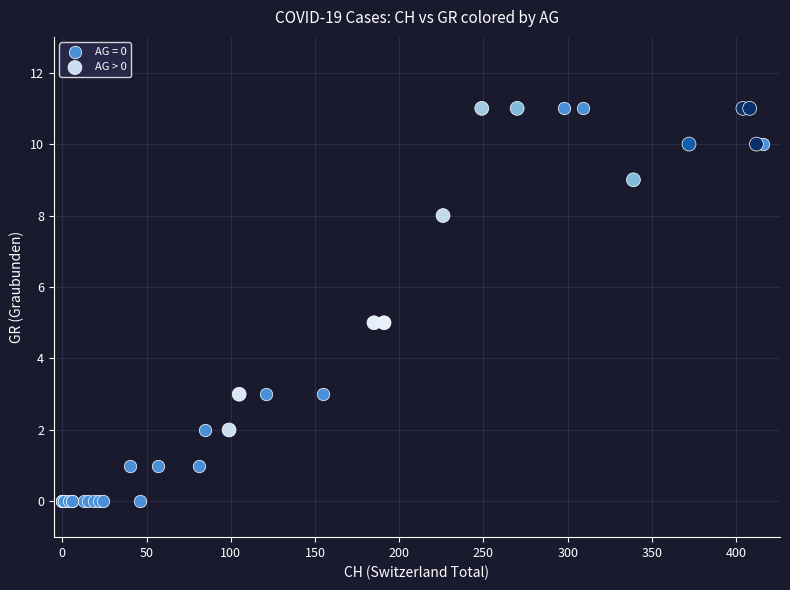

Which series has the largest Y range (max minus min)?

AG = 0